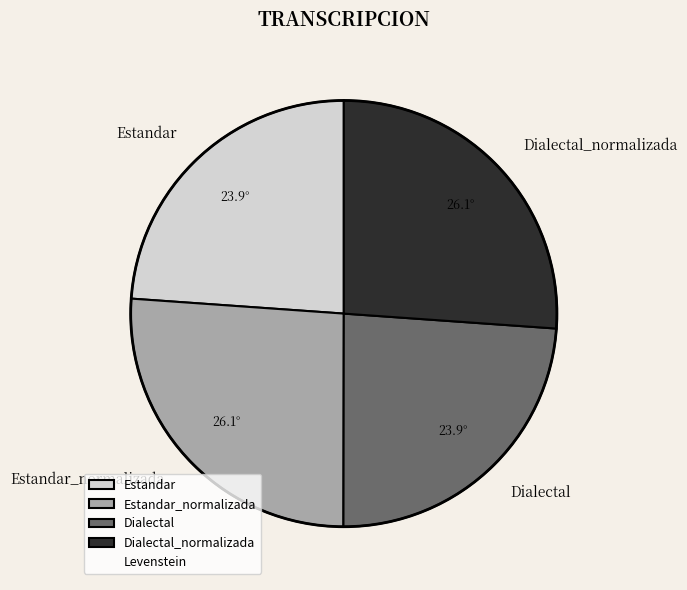

The Dialectal_normalizada slice represents 26% of the pie. True or false?

True